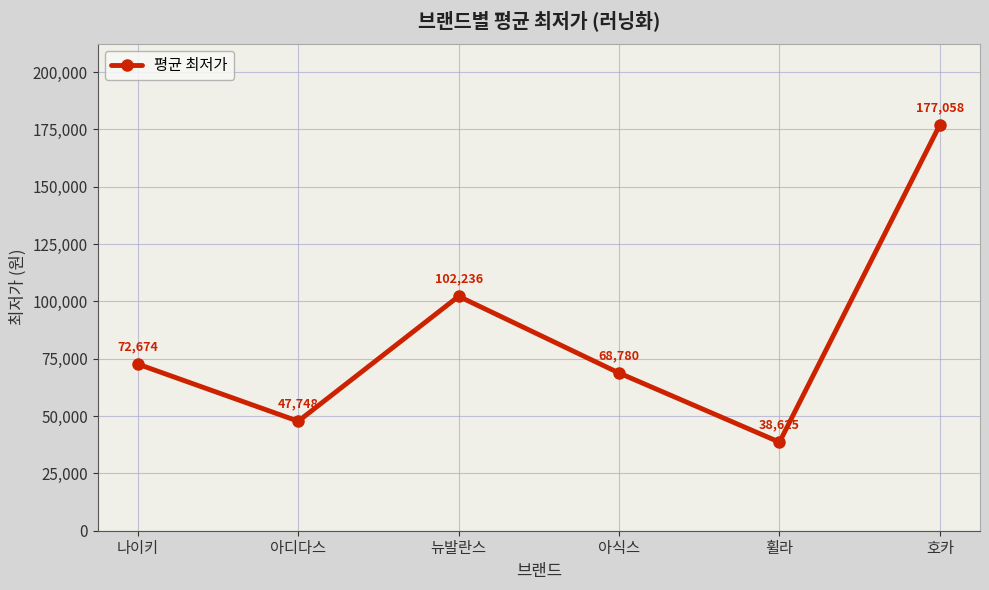

Rank the categories by value from highest to lowest.

호카, 뉴발란스, 나이키, 아식스, 아디다스, 휠라